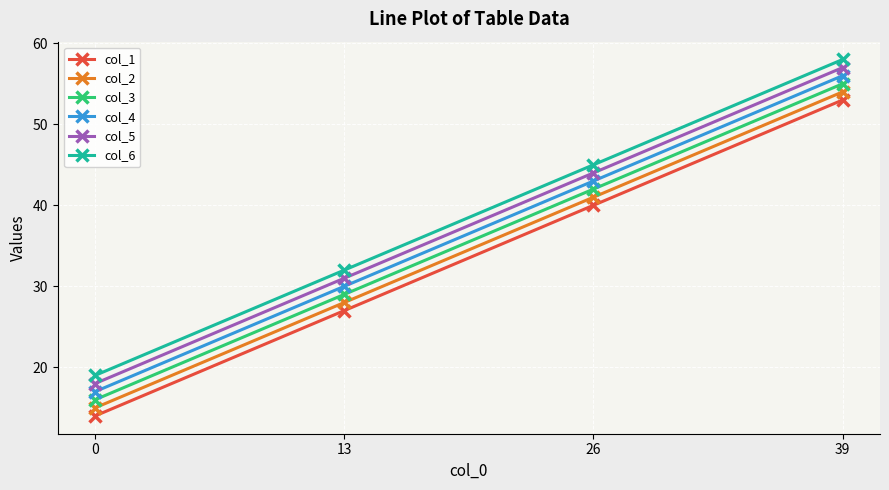

True or false: col_1 and col_5 cross at least once.

False